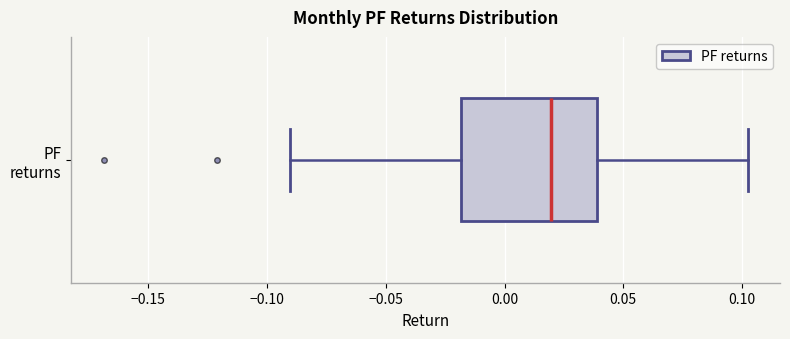

Where does the right whisker of the box for PF returns end on the x-axis? The values are not printed on the chart, so give them approximately, as read against the axis.

0.10